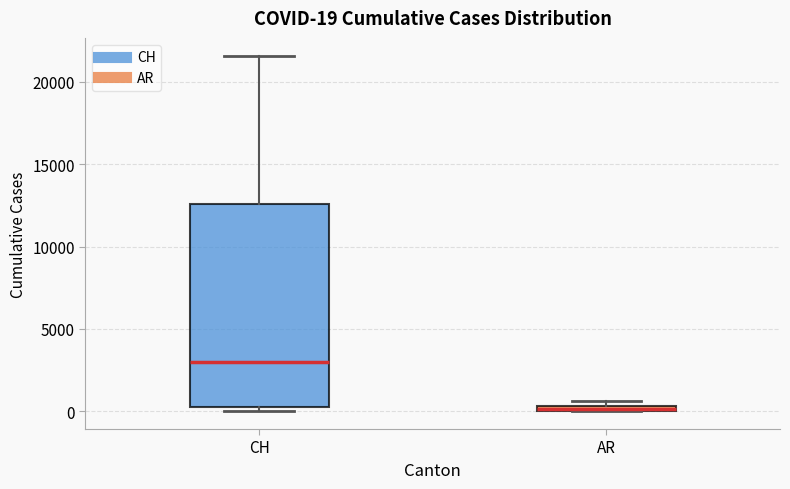

Comparing the boxes themselves (not the whiskers), which one is the tallest?

CH